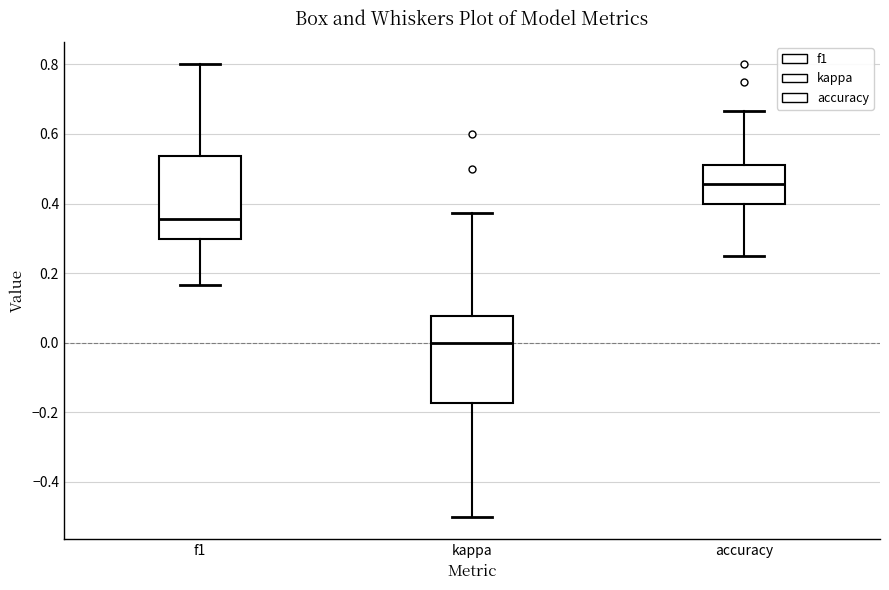

Reading left to right, read every box against the y-axis: the position of its median line, the range the box covers, and the ends of its whiskers. The values are not printed on the chart, so give them approximately, as read against the axis.

f1: median 0.36, box 0.30 to 0.54, whiskers 0.16 to 0.80
kappa: median 0.00, box -0.18 to 0.08, whiskers -0.50 to 0.38
accuracy: median 0.46, box 0.40 to 0.50, whiskers 0.26 to 0.66